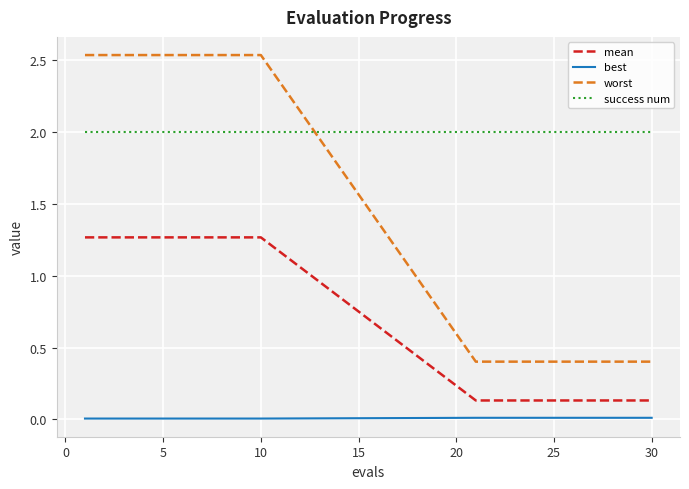

Which series has the widest spread of values?

worst